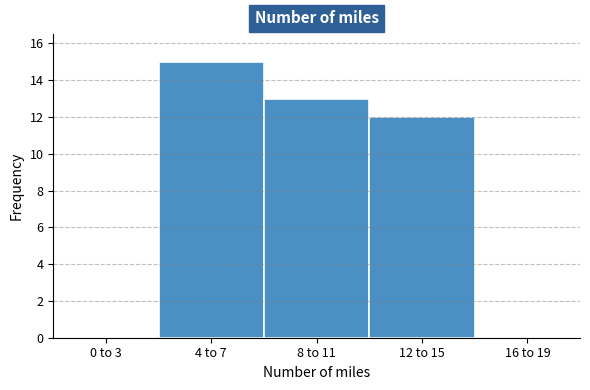

Reading left to right, what are all the values shown in this chart?

0 to 3=0	4 to 7=15	8 to 11=13	12 to 15=12	16 to 19=0